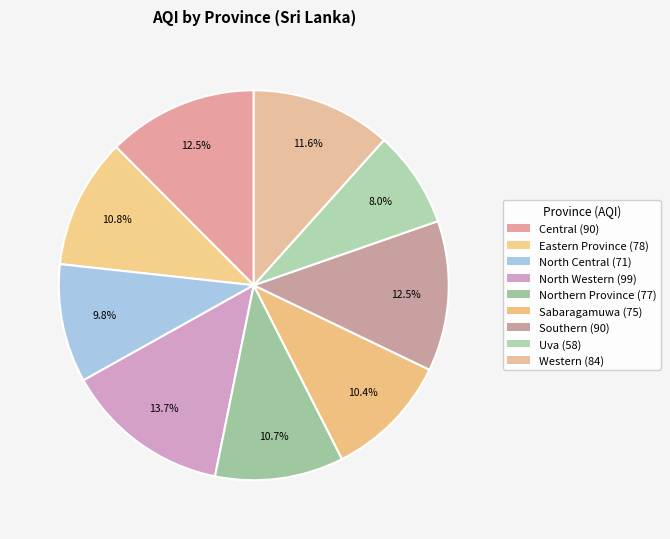

How many slices are in this pie chart?

9